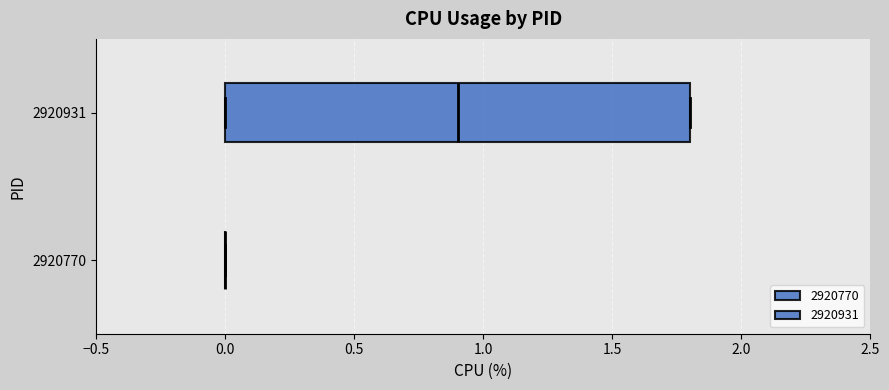

Comparing the boxes themselves (not the whiskers), which one is the widest?

2920931